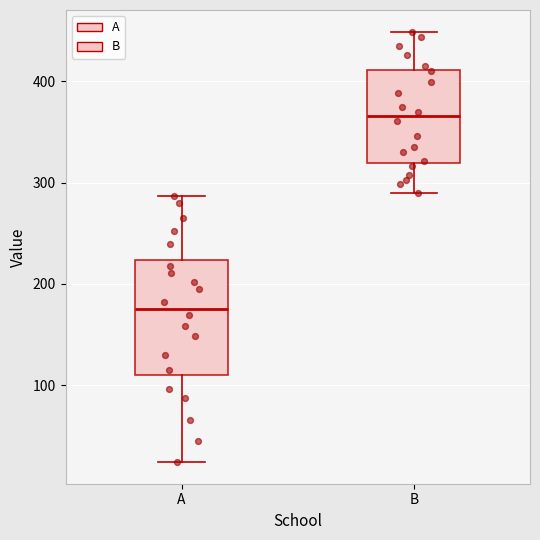

Reading left to right, transcribe this box plot: for each box, give where its median line is, the range the box spans, and where its two whiskers end, as read against the y-axis. The values are not printed on the chart, so give them approximately, as read against the axis.

A: median 180, box 110 to 220, whiskers 20 to 290
B: median 370, box 320 to 410, whiskers 290 to 450